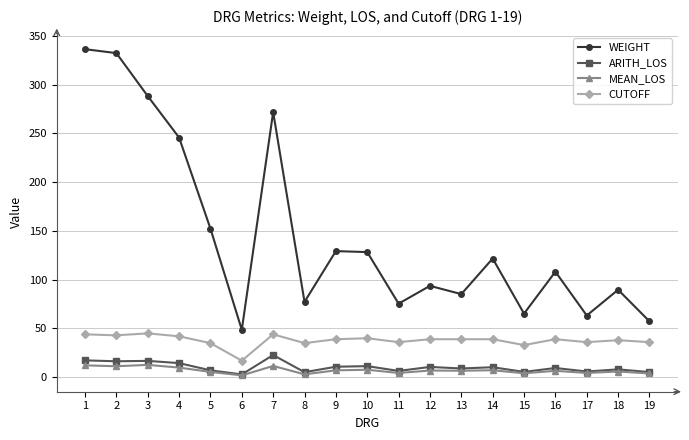

Which series has the largest range (max minus min)?

WEIGHT